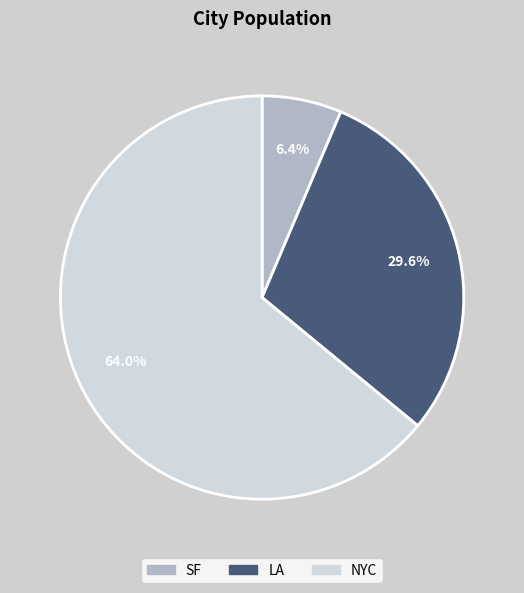

To the nearest percent, what is the difference between the largest and smallest slice percentages?

58%